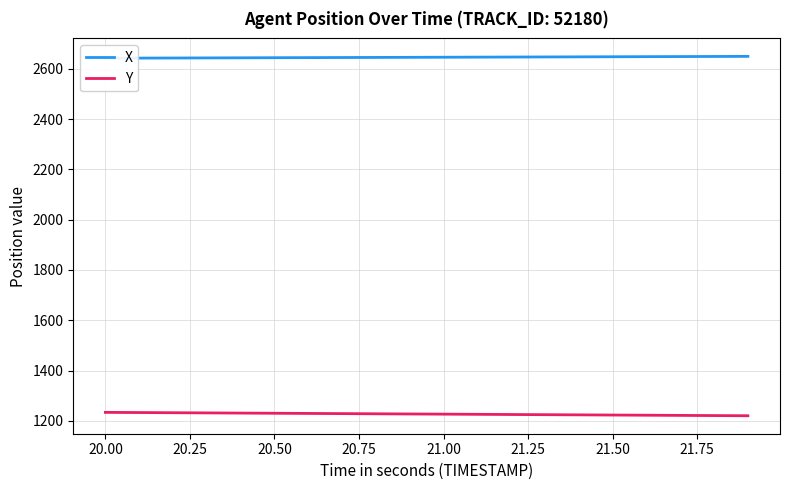

What is the highest value of the Y series?

1233.7